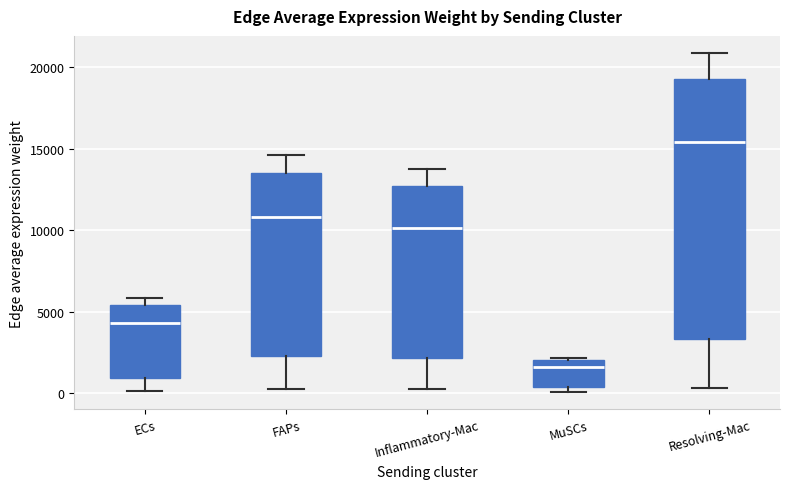

Reading left to right, transcribe this box plot: for each box, give where its median line is, the range the box spans, and where its two whiskers end, as read against the y-axis. The values are not printed on the chart, so give them approximately, as read against the axis.

ECs: median 4500, box 1000 to 5500, whiskers 0 to 6000
FAPs: median 11000, box 2500 to 13500, whiskers 0 to 14500
Inflammatory-Mac: median 10000, box 2000 to 12500, whiskers 0 to 13500
MuSCs: median 1500, box 500 to 2000, whiskers 0 to 2000 (just above the box's upper edge)
Resolving-Mac: median 15500, box 3500 to 19500, whiskers 500 to 21000